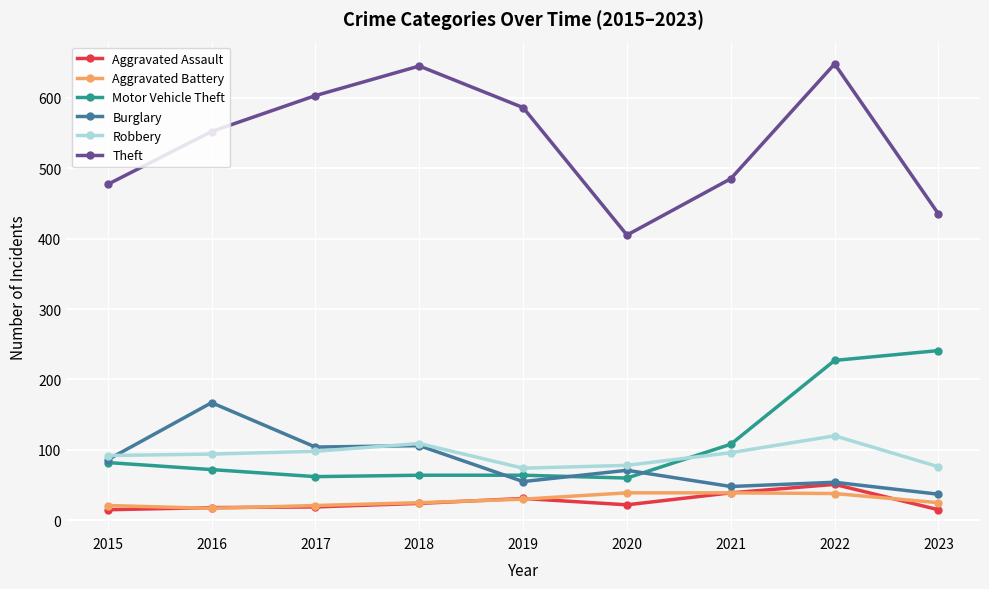

What is the difference between the highest and lowest values at 2023?

420